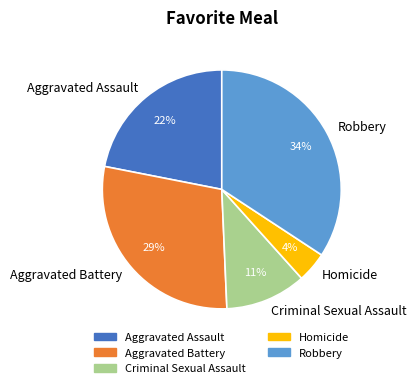

Does any single category account for the majority?

No